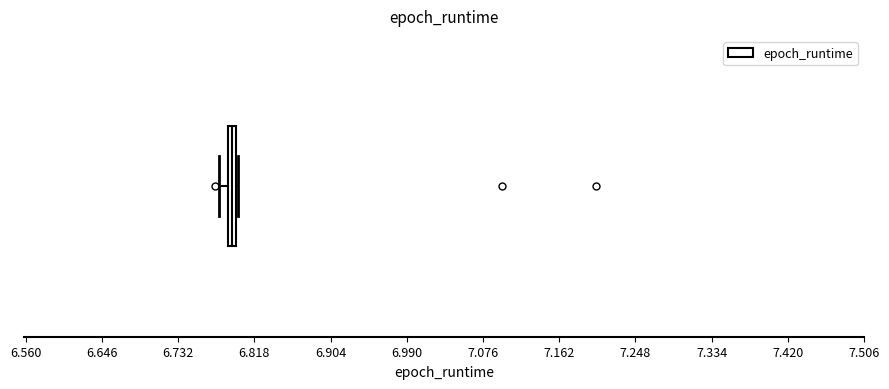

Where is the left edge of the box on the x-axis? The values are not printed on the chart, so give them approximately, as read against the axis.

6.79